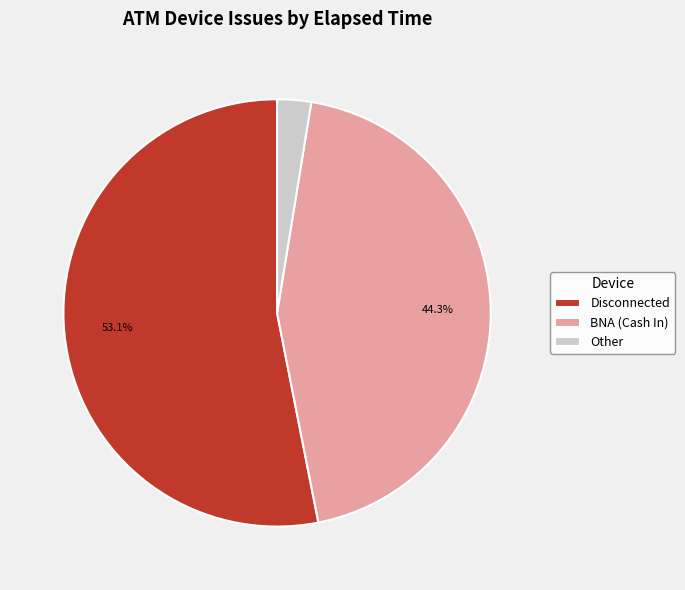

Between BNA (Cash In) and Disconnected, which is larger?

Disconnected